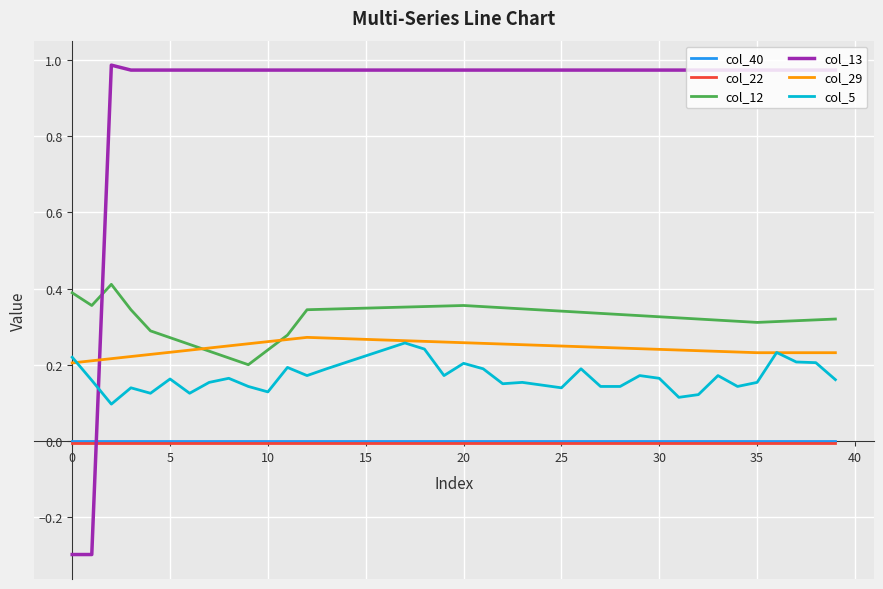

What is the smallest value displayed?

-0.3